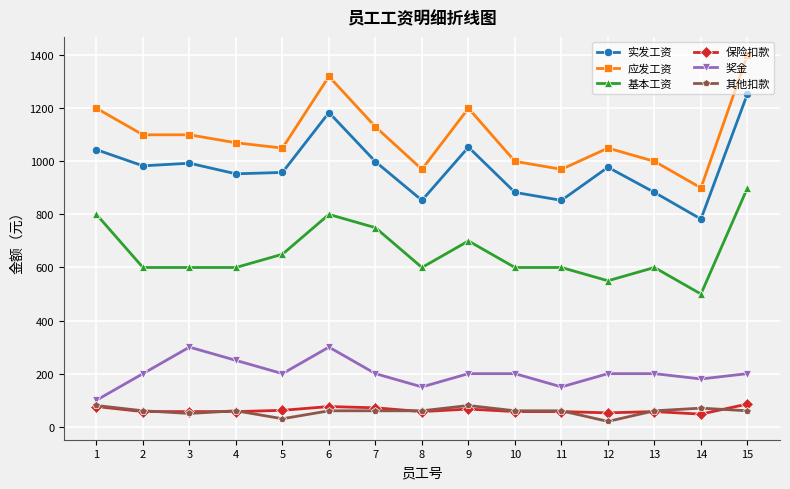

At which category is the sum across all series the highest?

15